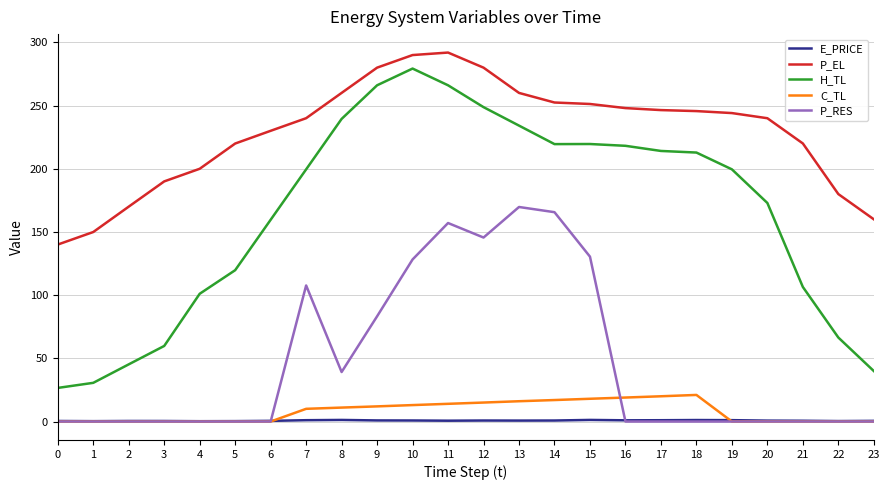

Which series has the widest spread of values?

H_TL